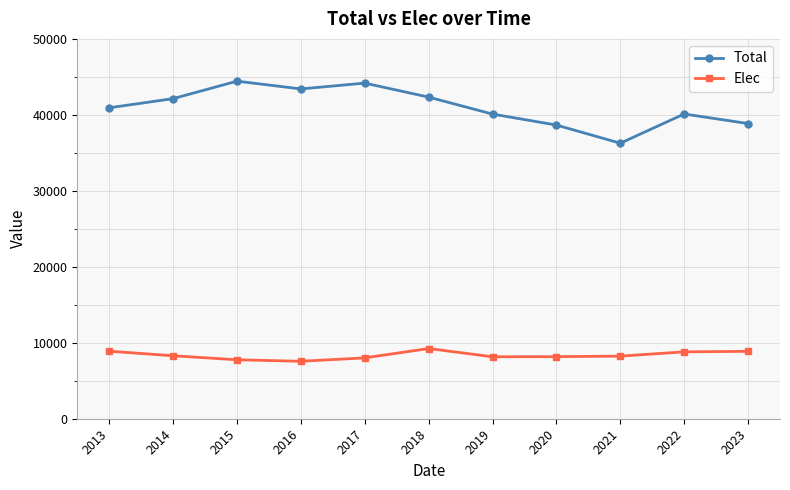

True or false: Elec and Total intersect in this chart.

False